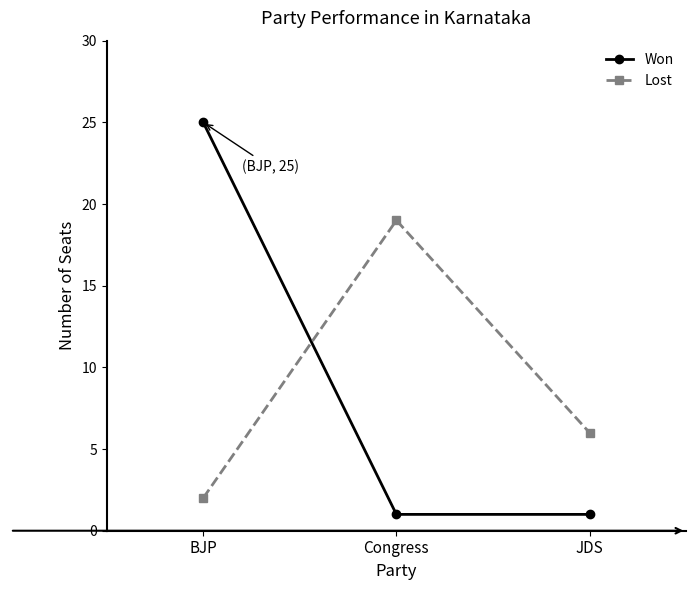

At JDS, list the series in order from largest to smallest.

Lost, Won